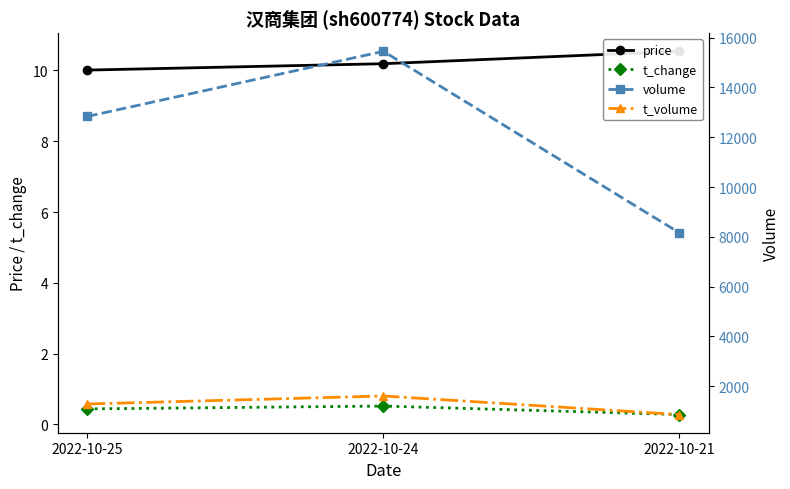

What are all the series names shown in the legend?

price, t_change, volume, t_volume